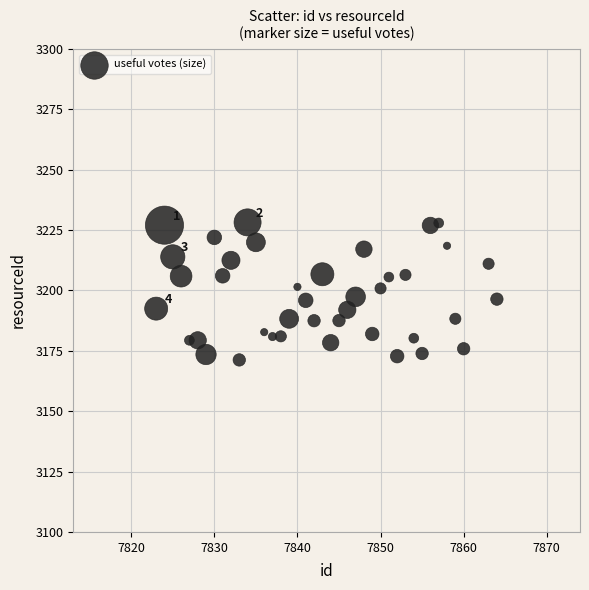

What is the range of X values (max minus min)?

41.0